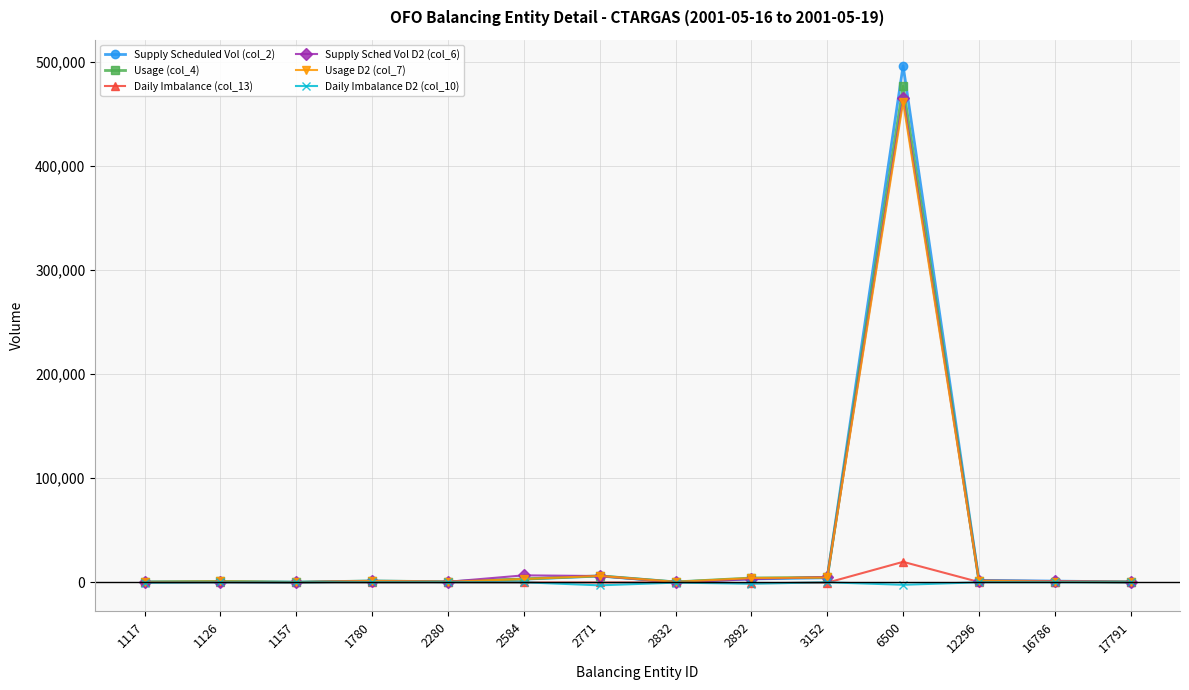

What is the value of the Supply Scheduled Vol (col_2) point at the 9th from the left?

3220